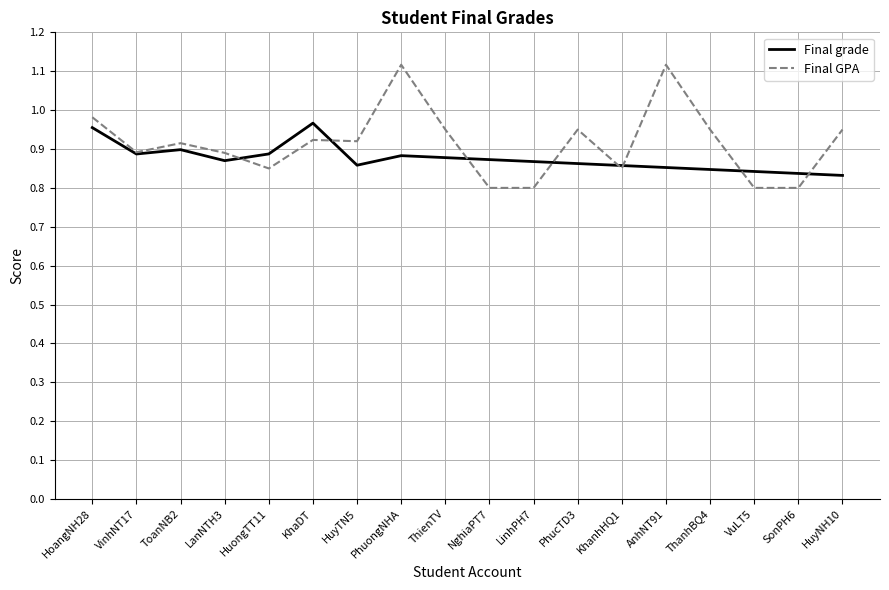

Rank the series by their maximum value, from lowest to highest.

Final grade, Final GPA